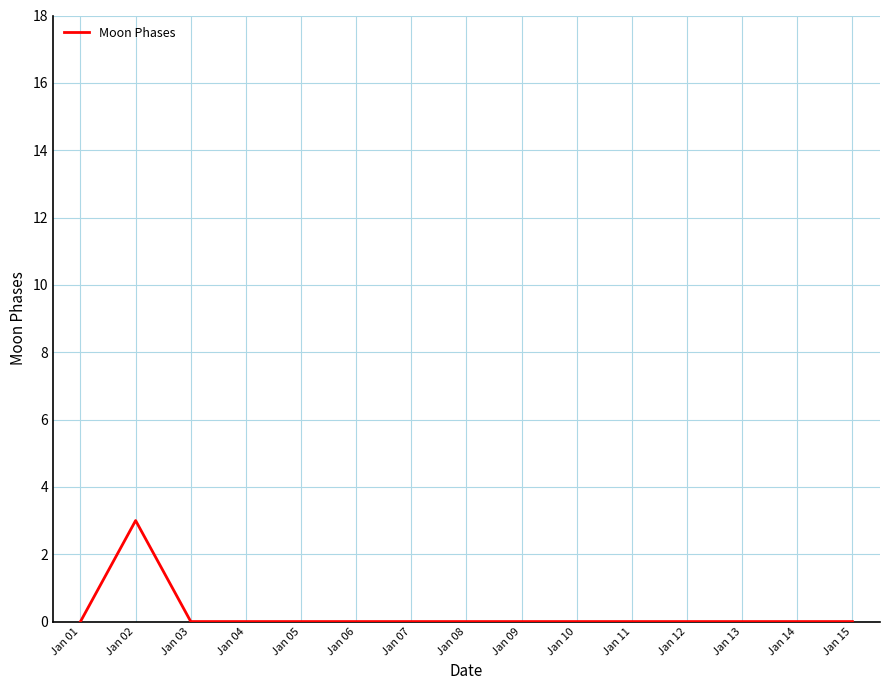

The value at Jan 15 is -2. True or false?

False